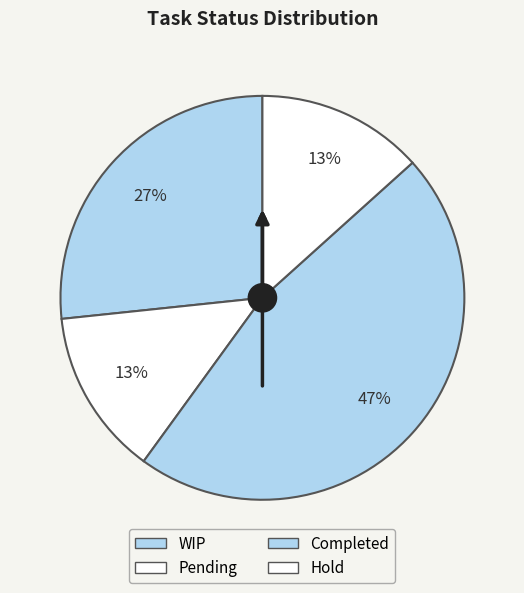

How many segments does this pie chart have?

4